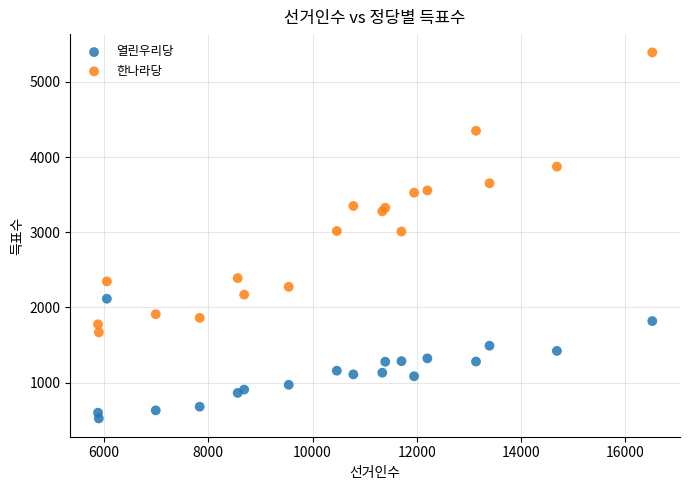

Which series reaches the maximum Y coordinate?

한나라당